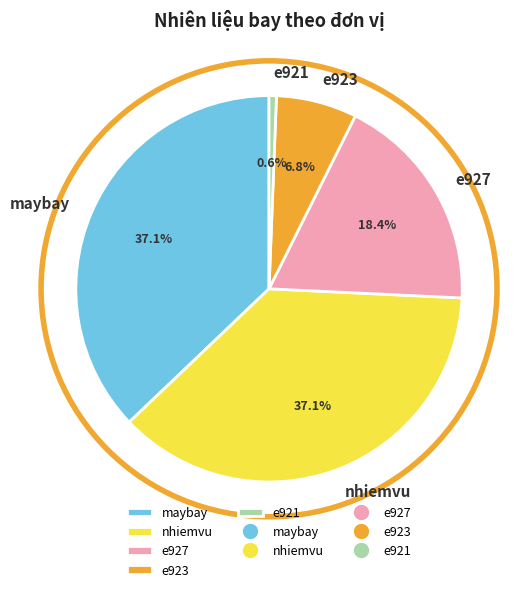

Which slice is the smallest?

e921